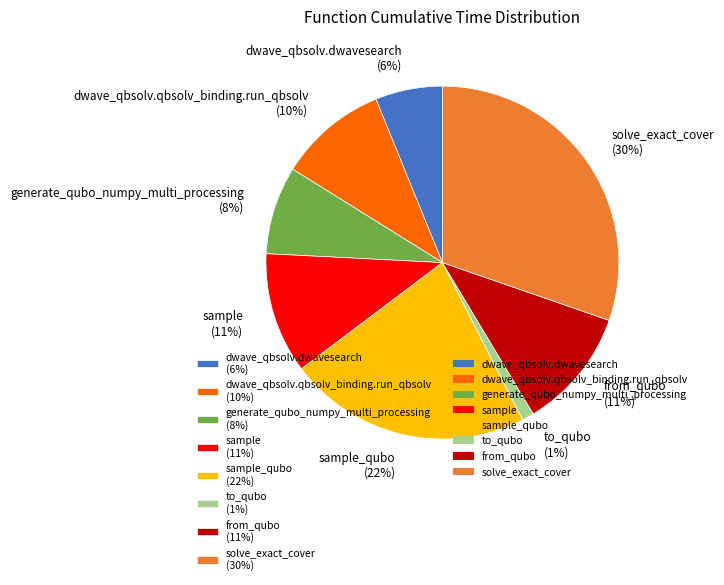

Does dwave_qbsolv.qbsolv_binding.run_qbsolv (10%) represent more than half of the total?

No